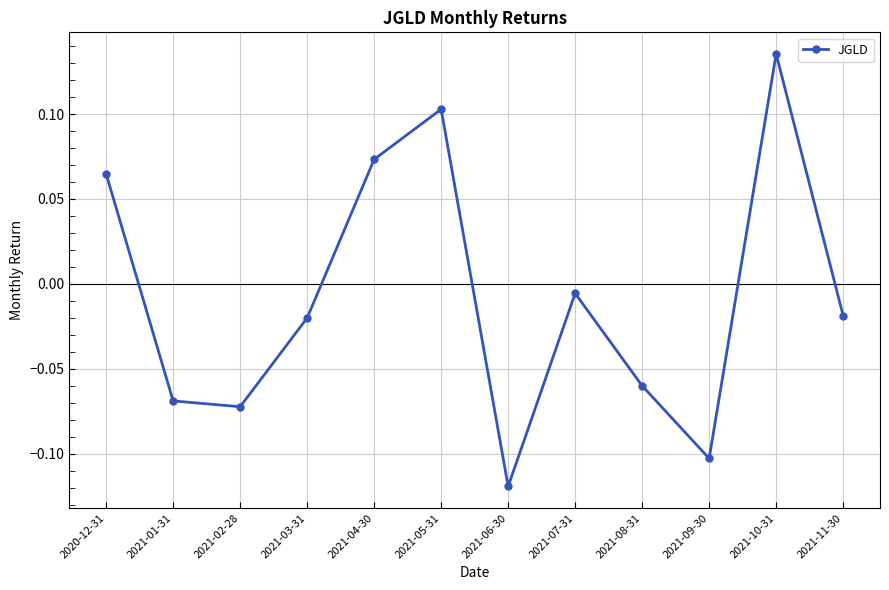

How many points are lower than both their immediate neighbors (excluding endpoints)?

3